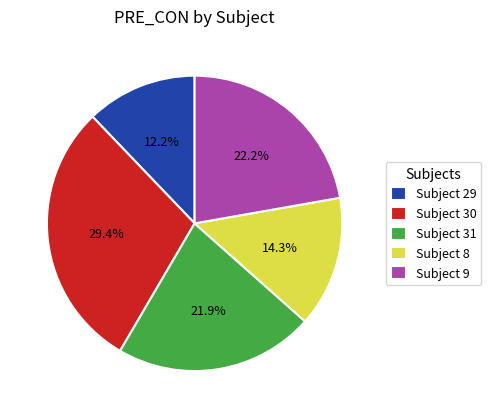

Which has a higher value, Subject 30 or Subject 29?

Subject 30